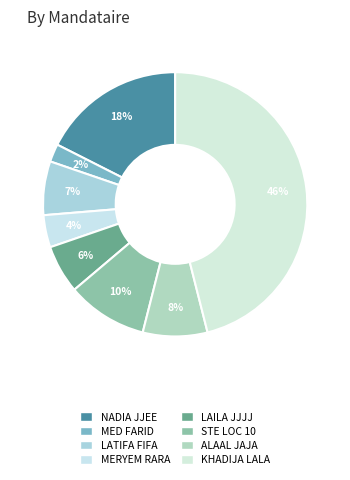

Is it true that LAILA JJJJ is 6% of the pie?

True